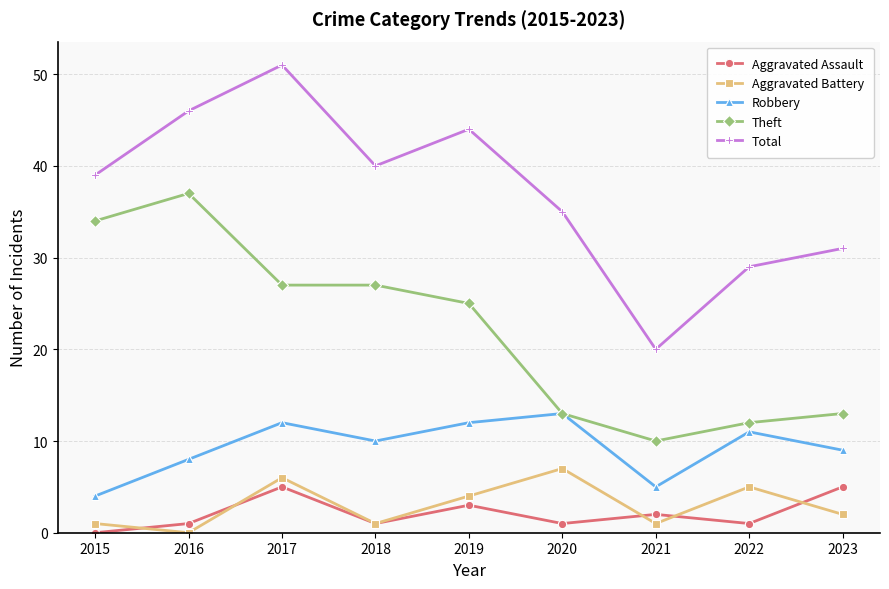

Is this an area chart (filled region under the line)?

No